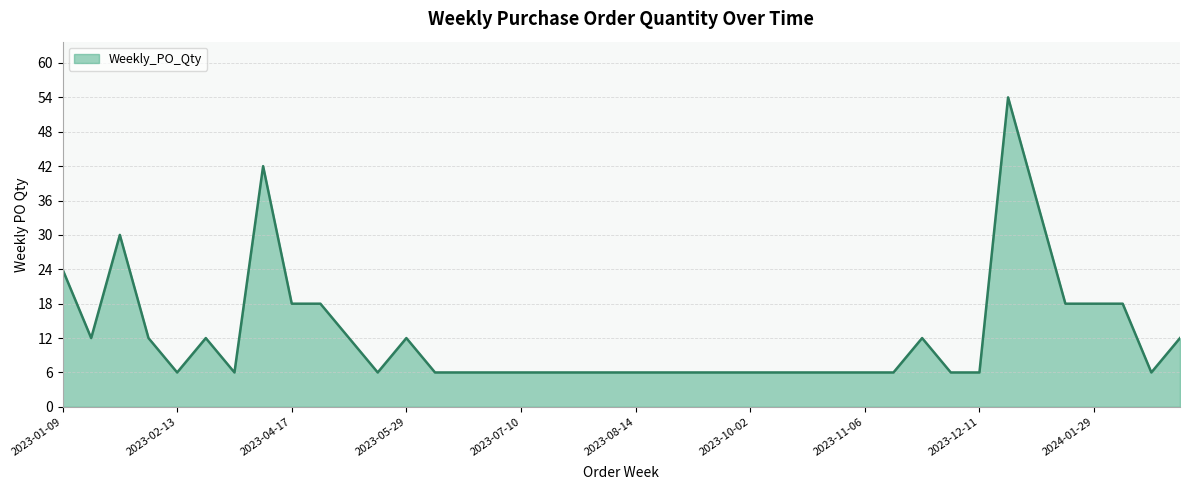

What is the difference between the maximum and second lowest values?

48